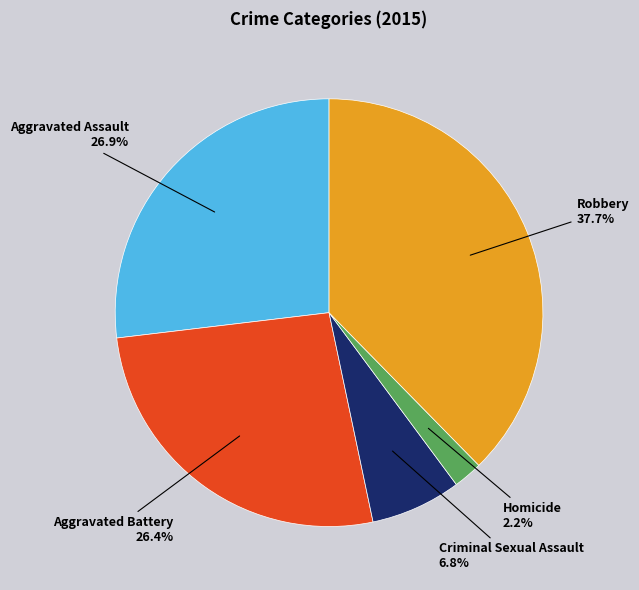

To the nearest percent, what is the difference between the largest and smallest slice percentages?

35%